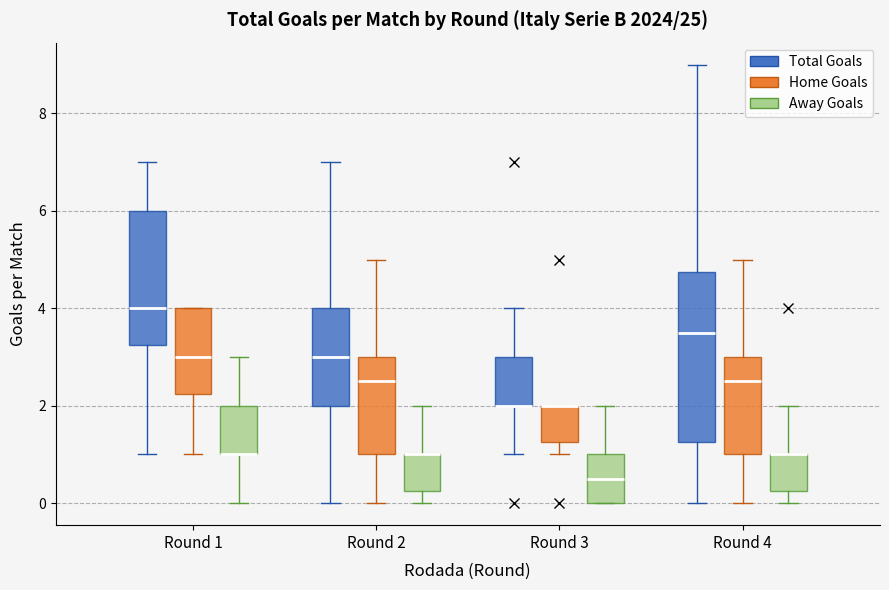

Reading left to right, transcribe this box plot: for each box, give where its median line is, the range the box spans, and where its two whiskers end, as read against the y-axis. The values are not printed on the chart, so give them approximately, as read against the axis.

Round 1 (Total Goals): median 4.0, box 3.2 to 6.0, whiskers 1.0 to 7.0
Round 1 (Home Goals): median 3.0, box 2.2 to 4.0, whiskers 1.0 to 4.0
Round 1 (Away Goals): median 1.0 (drawn on the box's lower edge), box 1.0 to 2.0, whiskers 0.0 to 3.0
Round 2 (Total Goals): median 3.0, box 2.0 to 4.0, whiskers 0.0 to 7.0
Round 2 (Home Goals): median 2.6, box 1.0 to 3.0, whiskers 0.0 to 5.0
Round 2 (Away Goals): median 1.0 (drawn on the box's upper edge), box 0.2 to 1.0, whiskers 0.0 to 2.0
Round 3 (Total Goals): median 2.0 (drawn on the box's lower edge), box 2.0 to 3.0, whiskers 1.0 to 4.0
Round 3 (Home Goals): median 2.0 (drawn on the box's upper edge), box 1.2 to 2.0, whiskers 1.0 to 2.0
Round 3 (Away Goals): median 0.6, box 0.0 to 1.0, whiskers 0.0 to 2.0
Round 4 (Total Goals): median 3.6, box 1.2 to 4.8, whiskers 0.0 to 9.0
Round 4 (Home Goals): median 2.6, box 1.0 to 3.0, whiskers 0.0 to 5.0
Round 4 (Away Goals): median 1.0 (drawn on the box's upper edge), box 0.2 to 1.0, whiskers 0.0 to 2.0